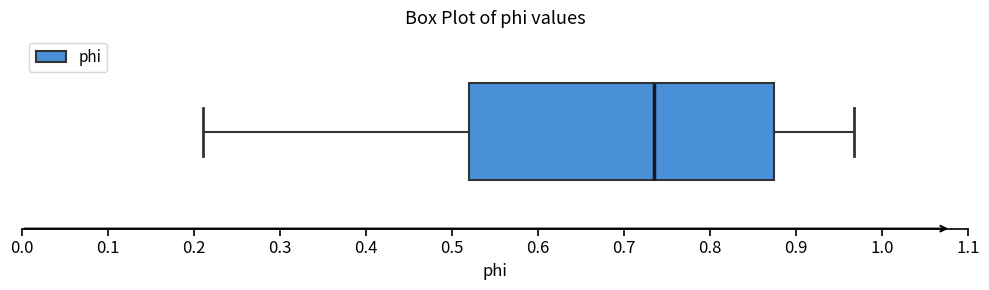

Read this box plot against the x-axis: the position of the median line, the range covered by the box, and the ends of both whiskers. The values are not printed on the chart, so give them approximately, as read against the axis.

median 0.73, box 0.52 to 0.87, whiskers 0.21 to 0.97